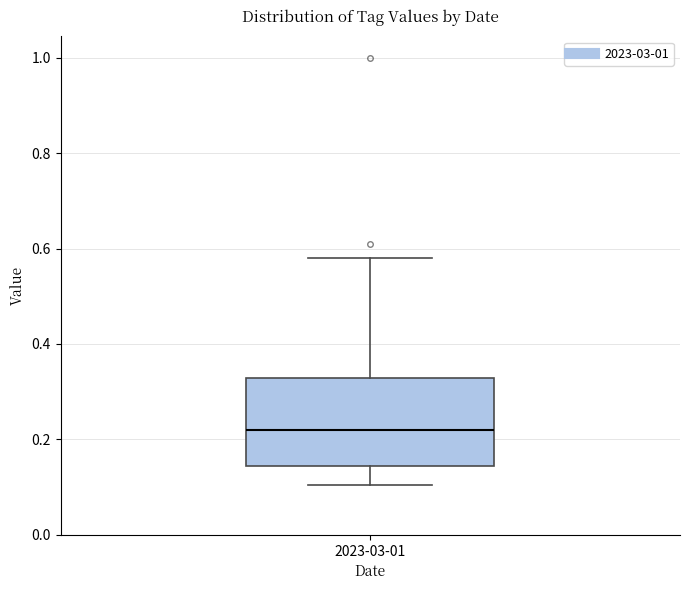

Where does the lower whisker of the box for 2023-03-01 end on the y-axis? The values are not printed on the chart, so give them approximately, as read against the axis.

0.10